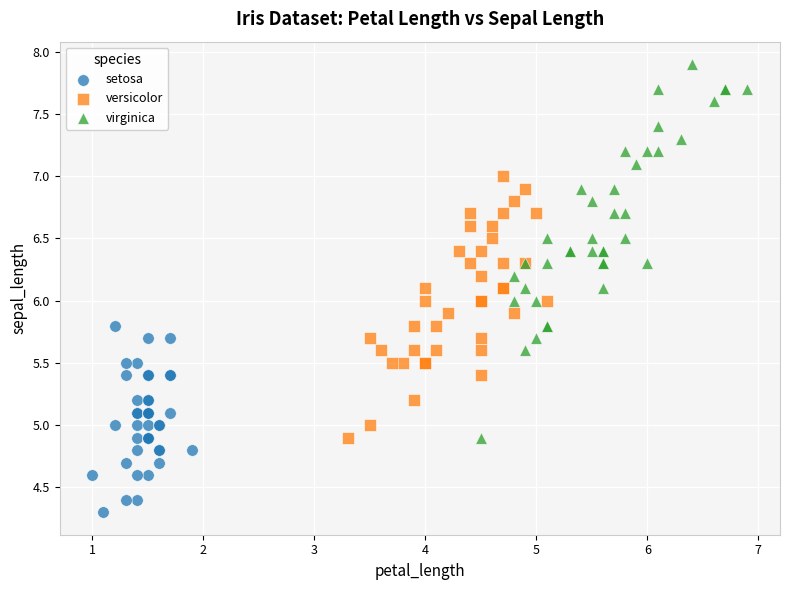

Which series has the widest spread of Y values?

virginica